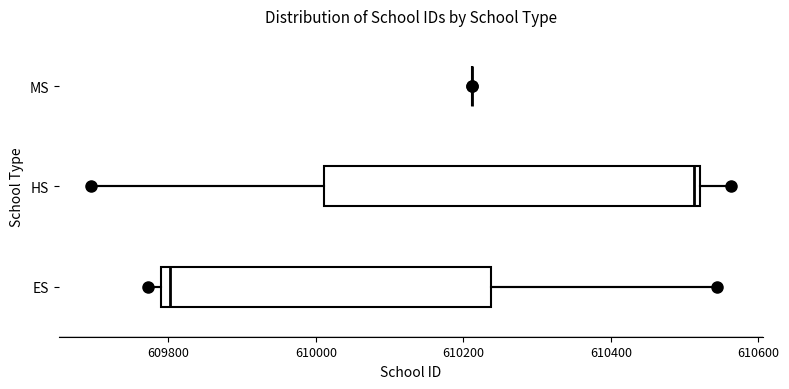

Reading bottom to top, transcribe this box plot: for each box, give where its median line is, the range the box spans, and where its two whiskers end, as read against the x-axis. The values are not printed on the chart, so give them approximately, as read against the axis.

ES: median 609800 (just right of the box's left edge), box 609800 to 610240, whiskers 609780 to 610540
HS: median 610520 (just left of the box's right edge), box 610020 to 610520, whiskers 609700 to 610560
MS: box collapsed to a line at 610220, whiskers 610220 to 610220